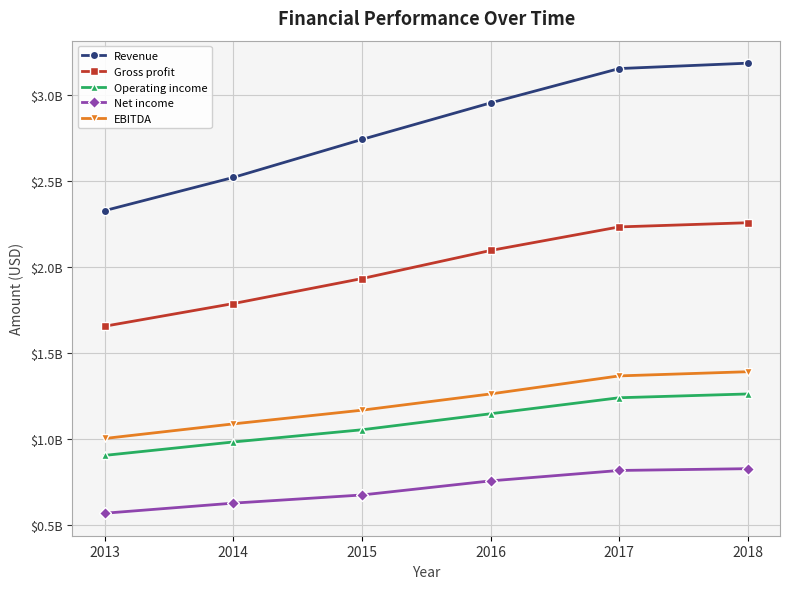

What are all the series names shown in the legend?

Revenue, Gross profit, Operating income, Net income, EBITDA